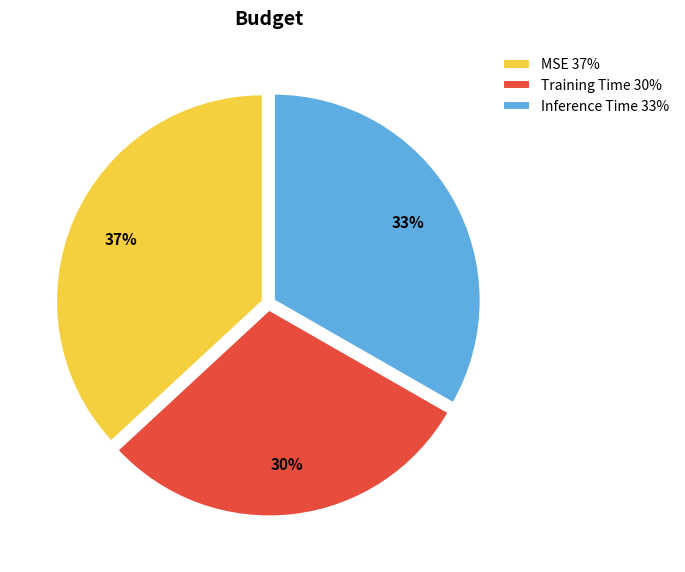

To the nearest percent, what is the average slice percentage?

33%